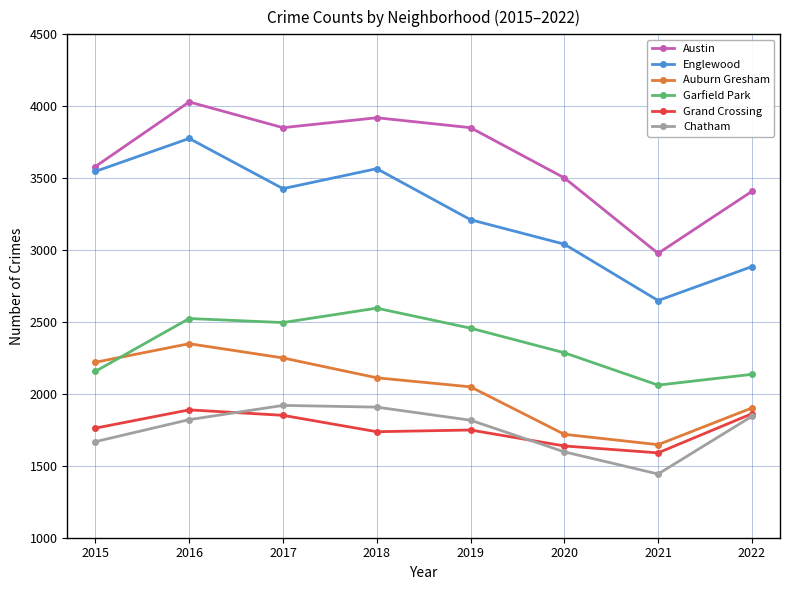

The Grand Crossing series shows 730 at 2016. True or false?

False